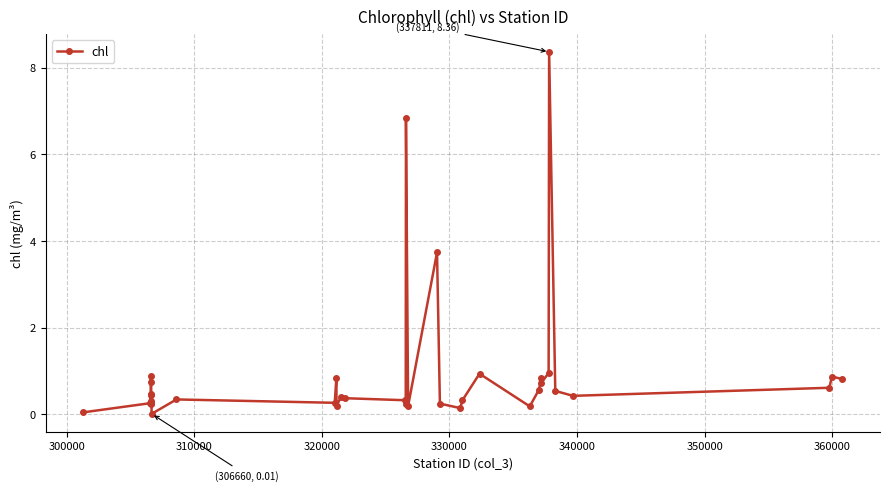

What is the value of the 7th point from the left?

0.3